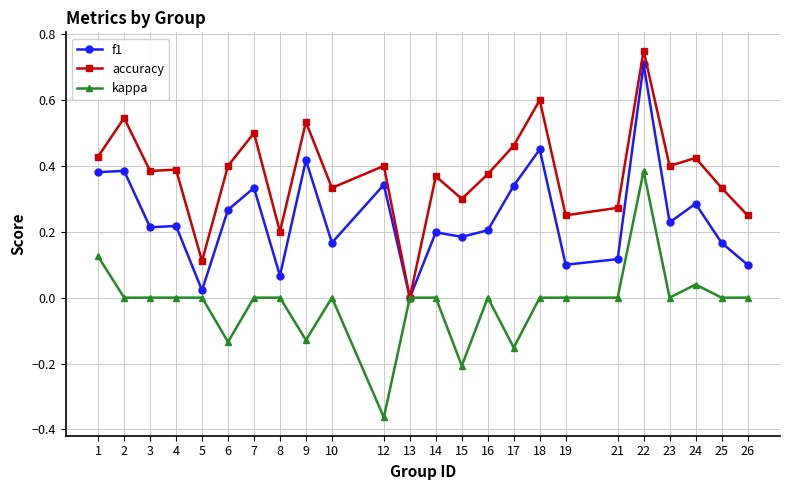

Which series changed the most between 12 and 17?

kappa